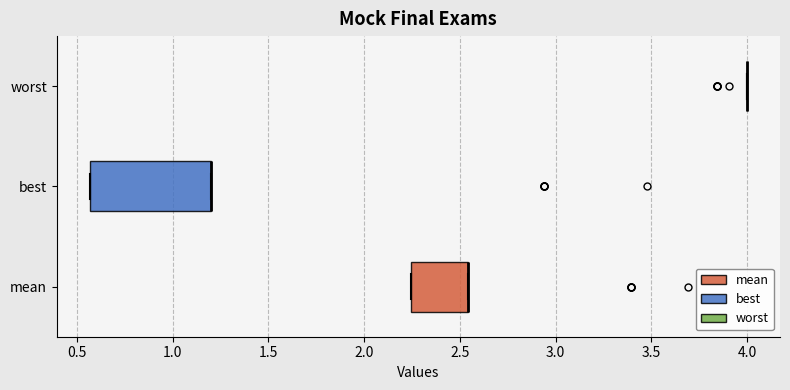

Which box is the widest, from its left edge to its right edge?

best